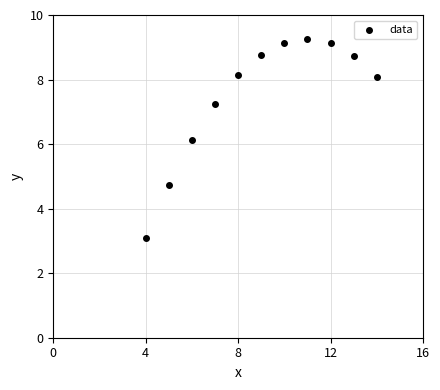

What is the range of X values (max minus min)?

10.0